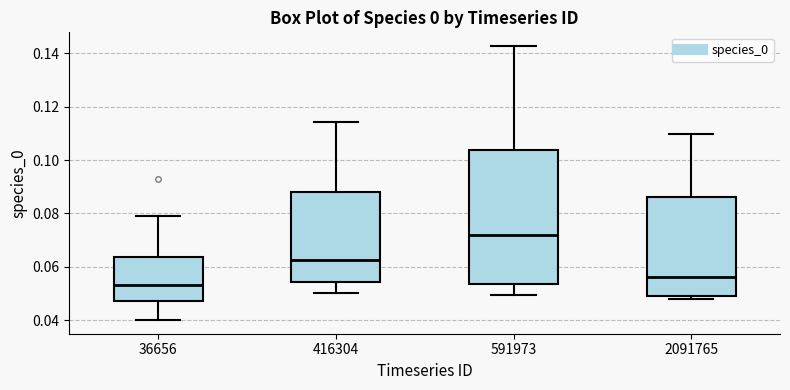

Which box has the lowest median line?

36656